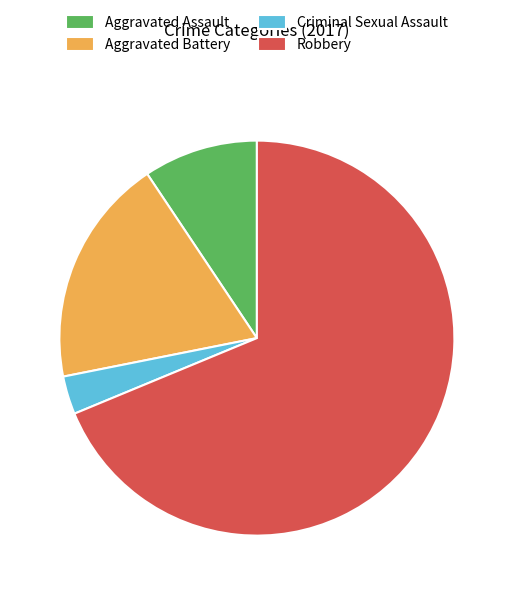

What is the ratio of the value at Aggravated Assault to the value at Criminal Sexual Assault?

3.0